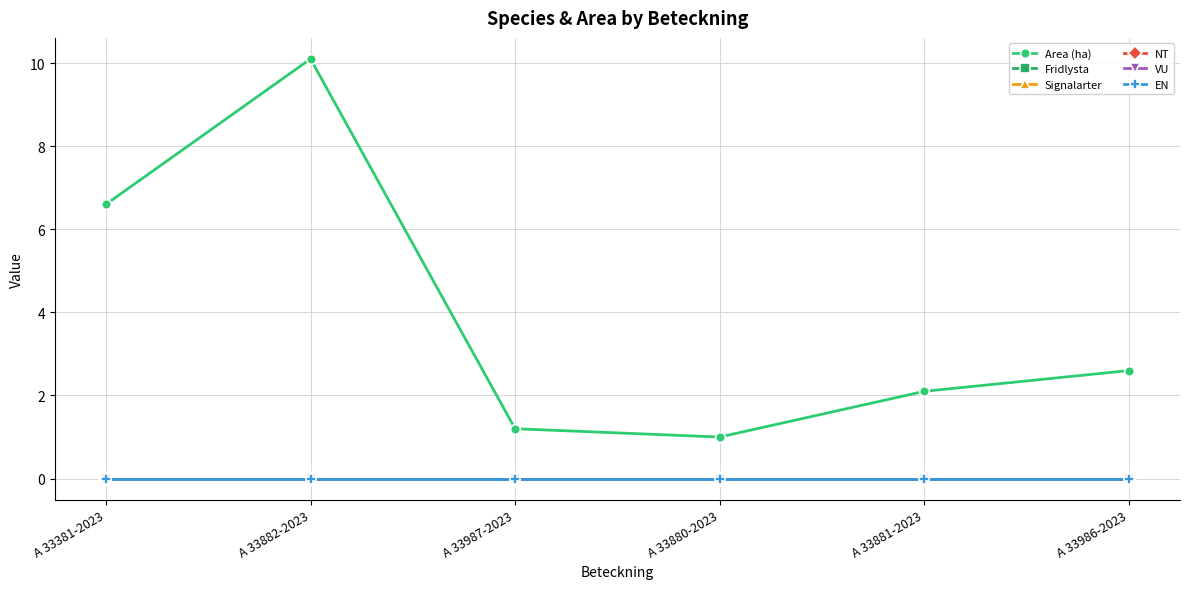

Which series changed the most between A 33880-2023 and A 33881-2023?

Area (ha)